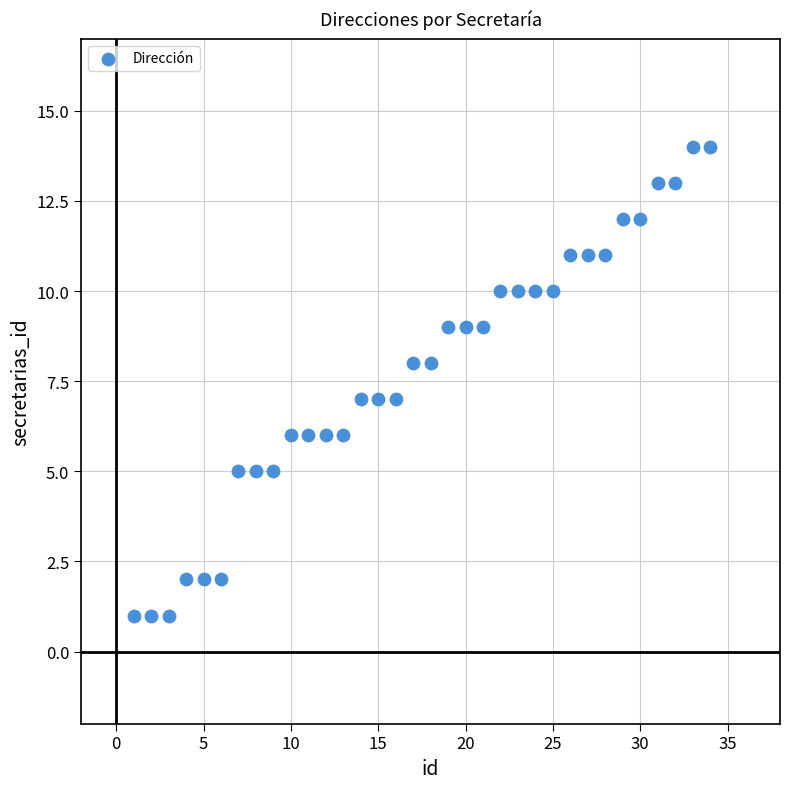

What is the range of X values (max minus min)?

33